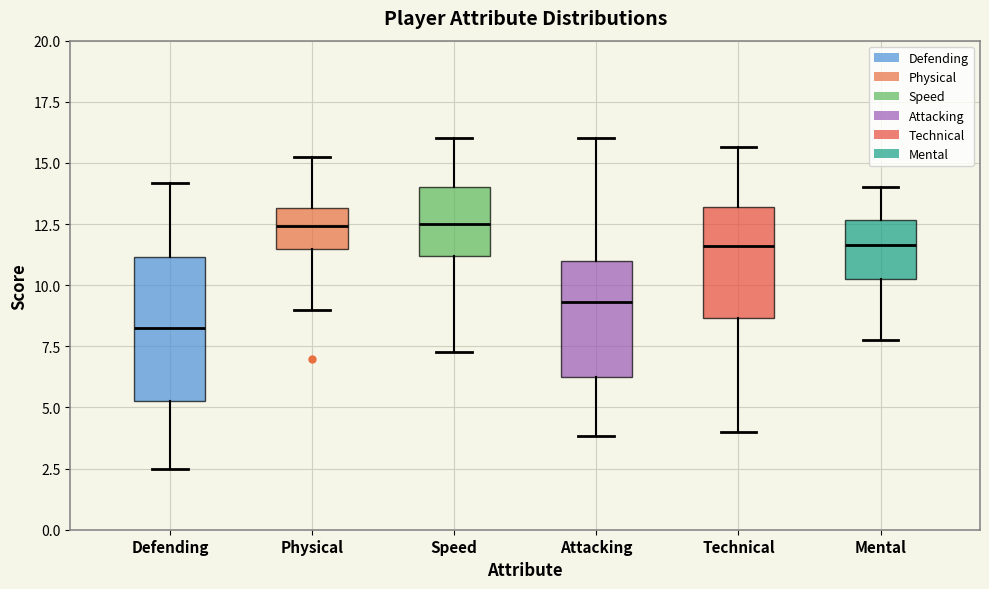

Which box has the lowest median line?

Defending